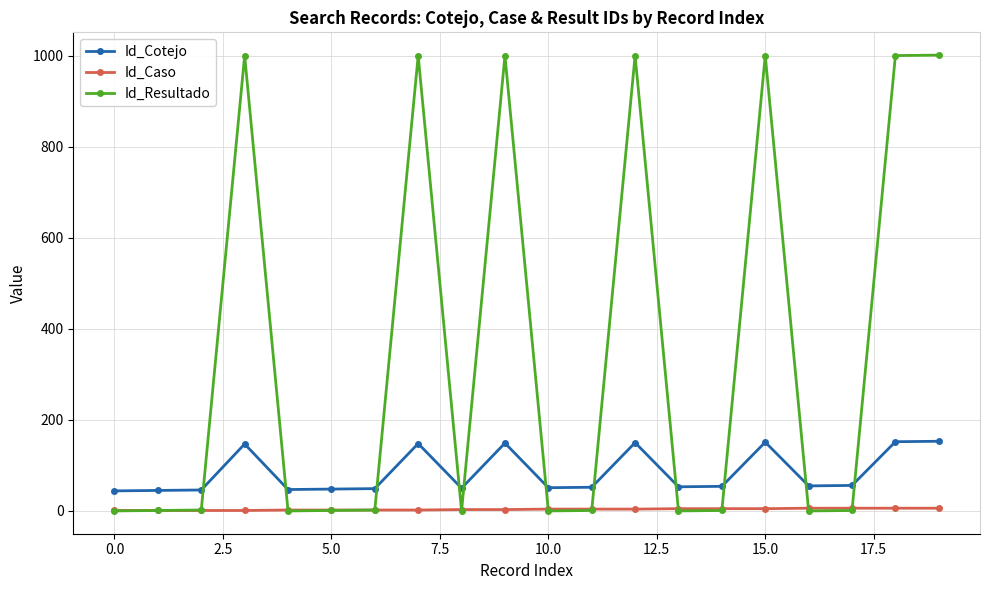

List the series in order of their overall mean, highest first.

Id_Resultado, Id_Cotejo, Id_Caso